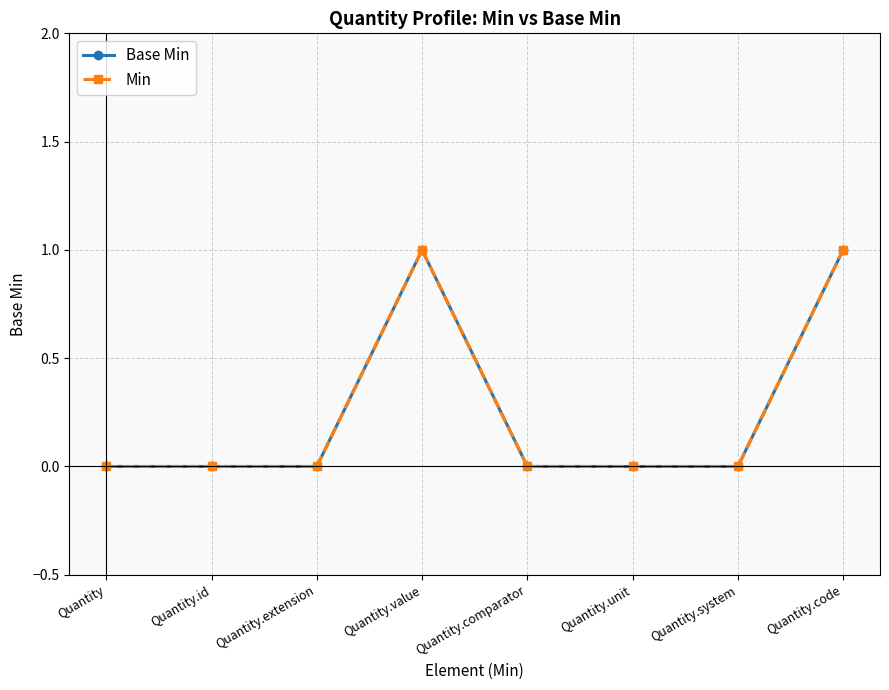

Which category has the lowest value in the Min series?

Quantity